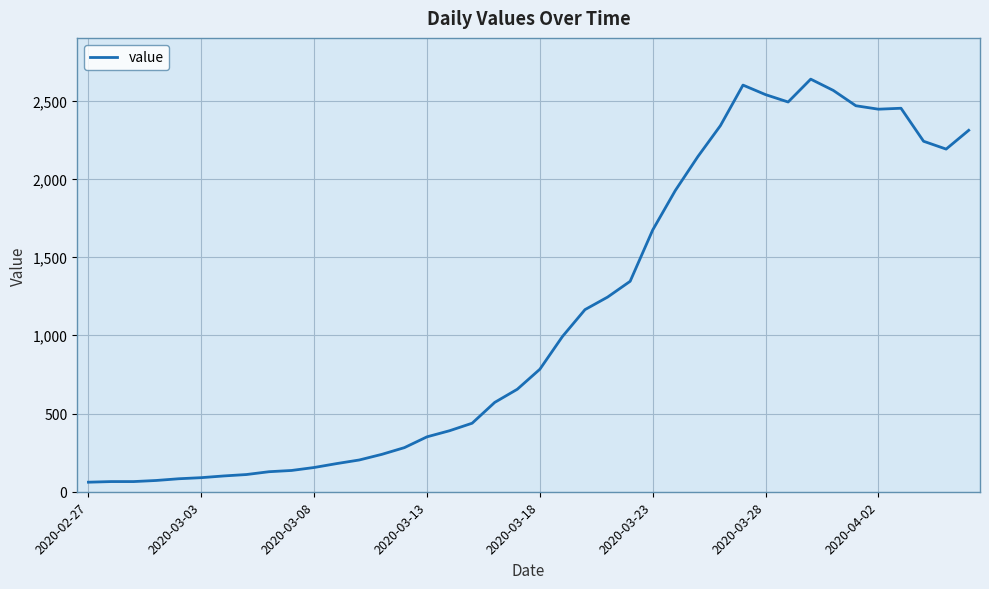

True or false: the data has more than 2 interior local peaks.

True